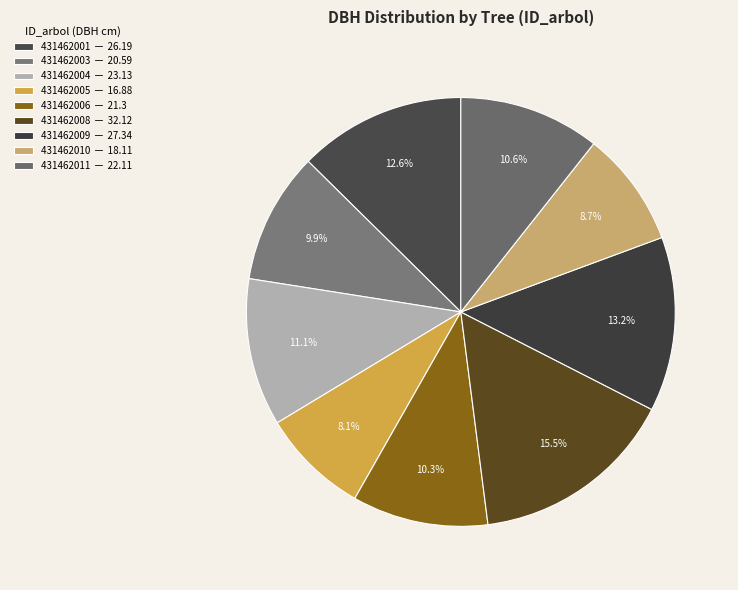

What is the total percentage of 431462006 and 431462008?

25.7%